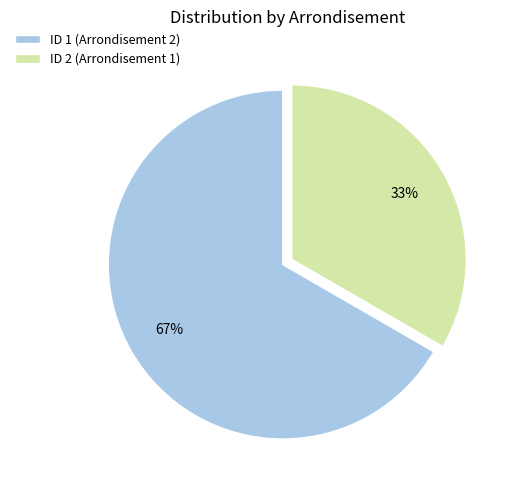

Between ID 1 (Arrondisement 2) and ID 2 (Arrondisement 1), which is larger?

ID 1 (Arrondisement 2)